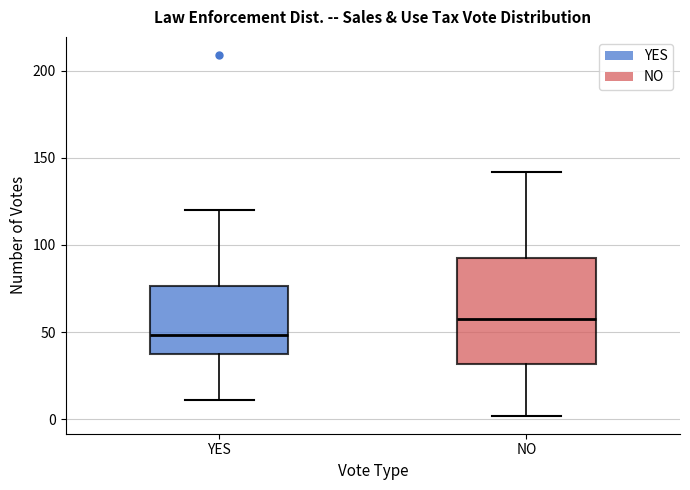

Which box is the tallest, from its lower edge to its upper edge?

NO